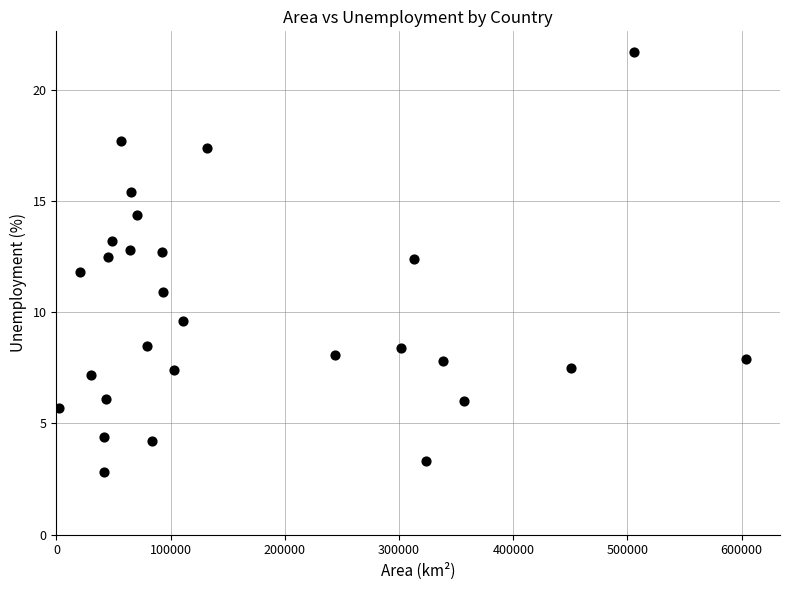

What is the range of X values (max minus min)?

600964.0